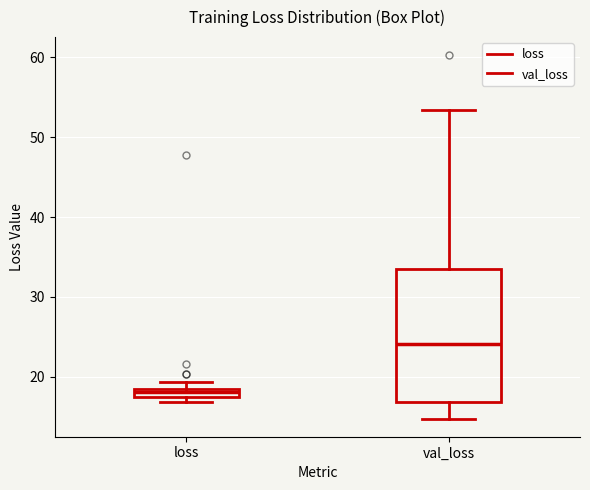

Comparing the boxes themselves (not the whiskers), which one is the tallest?

val_loss